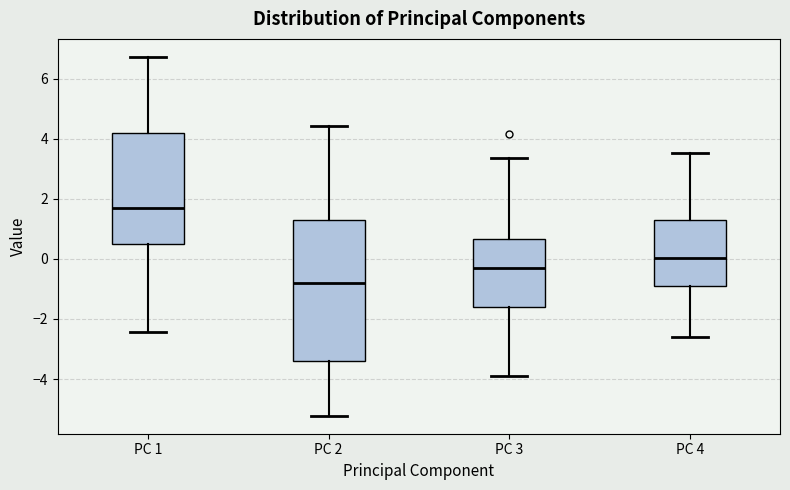

Reading left to right, transcribe this box plot: for each box, give where its median line is, the range the box spans, and where its two whiskers end, as read against the y-axis. The values are not printed on the chart, so give them approximately, as read against the axis.

PC 1: median 1.6, box 0.4 to 4.2, whiskers -2.4 to 6.8
PC 2: median -0.8, box -3.4 to 1.4, whiskers -5.2 to 4.4
PC 3: median -0.4, box -1.6 to 0.6, whiskers -4.0 to 3.4
PC 4: median 0.0, box -0.8 to 1.2, whiskers -2.6 to 3.6